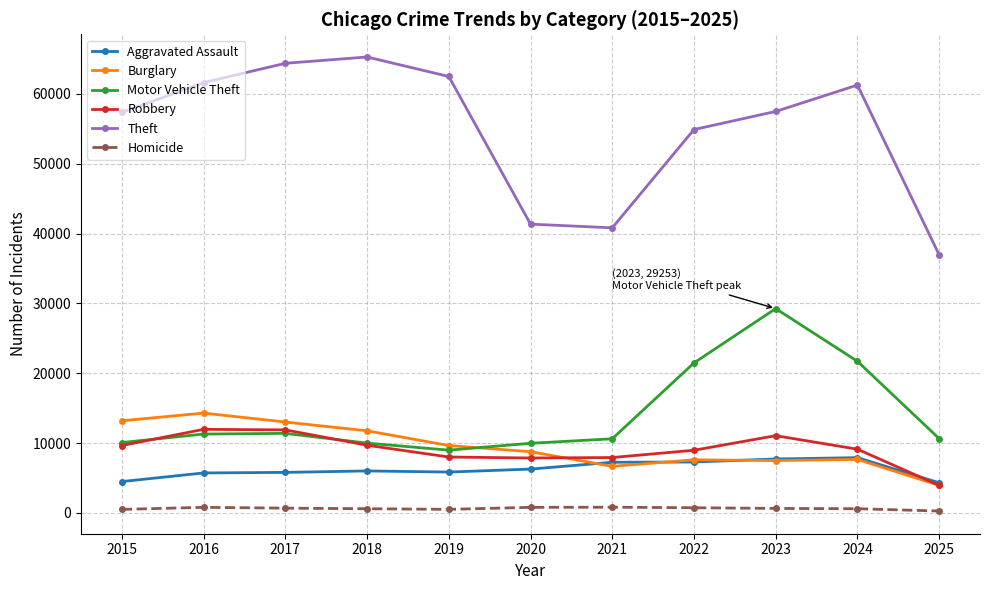

Which series changed the most between 2019 and 2024?

Motor Vehicle Theft